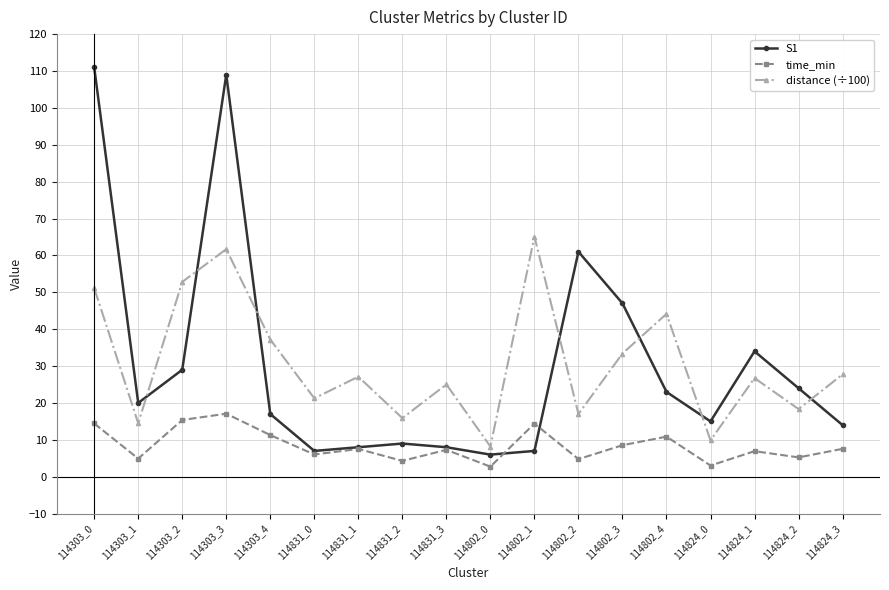

What is the greatest value displayed?

111.0